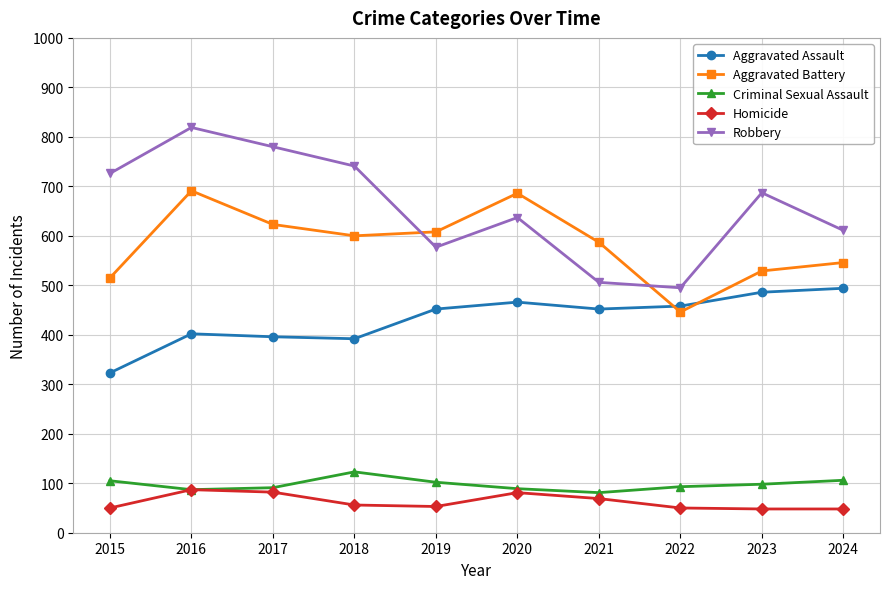

Which series has the widest spread of values?

Robbery